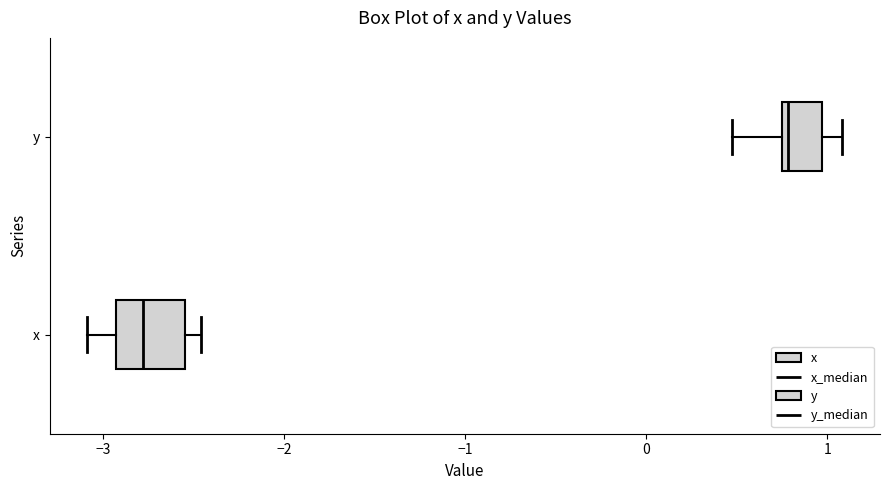

Reading bottom to top, read every box against the x-axis: the position of its median line, the range the box covers, and the ends of its whiskers. The values are not printed on the chart, so give them approximately, as read against the axis.

x: median -2.8, box -2.9 to -2.6, whiskers -3.1 to -2.5
y: median 0.8 (just right of the box's left edge), box 0.8 to 1.0, whiskers 0.5 to 1.1